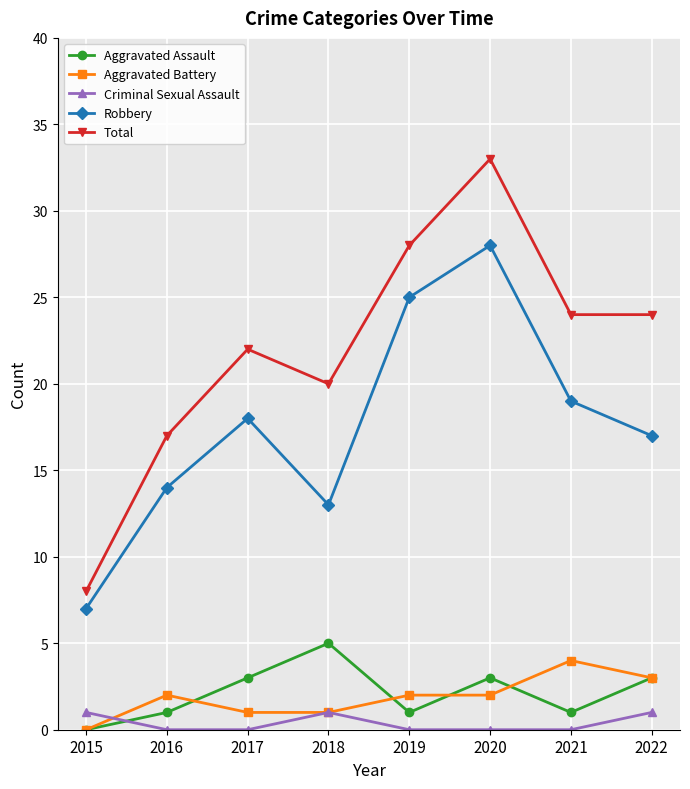

True or false: Total and Aggravated Assault cross at least once.

False